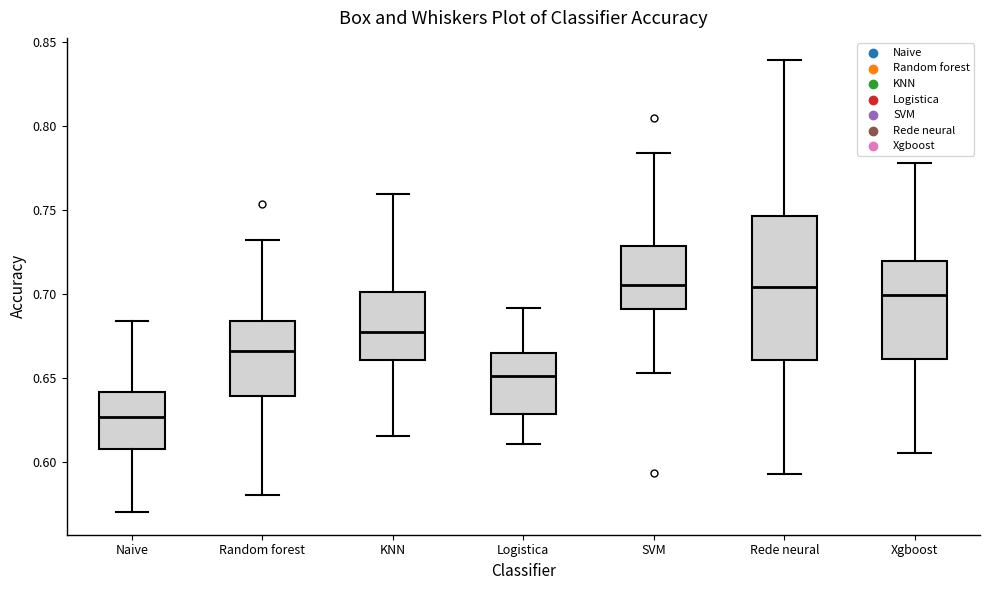

Comparing the boxes themselves (not the whiskers), which one is the tallest?

Rede neural